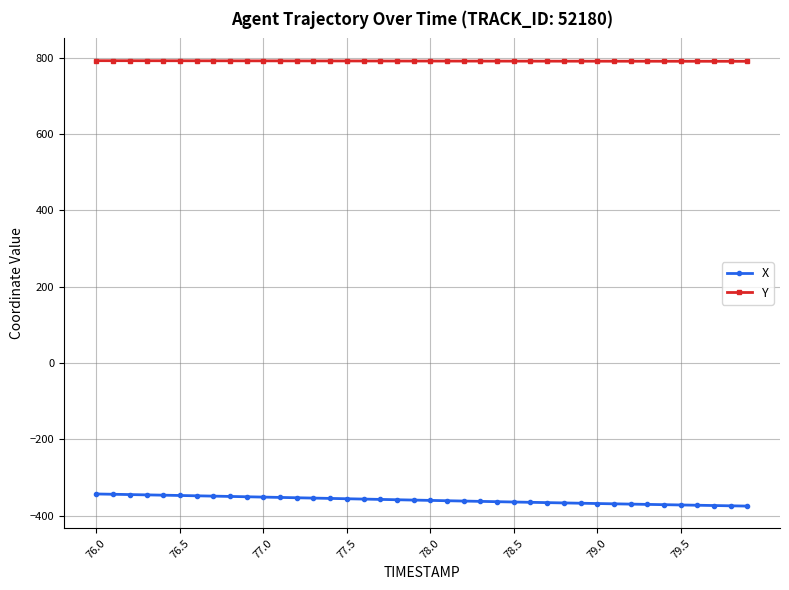

What is the highest value of the Y series?

792.6